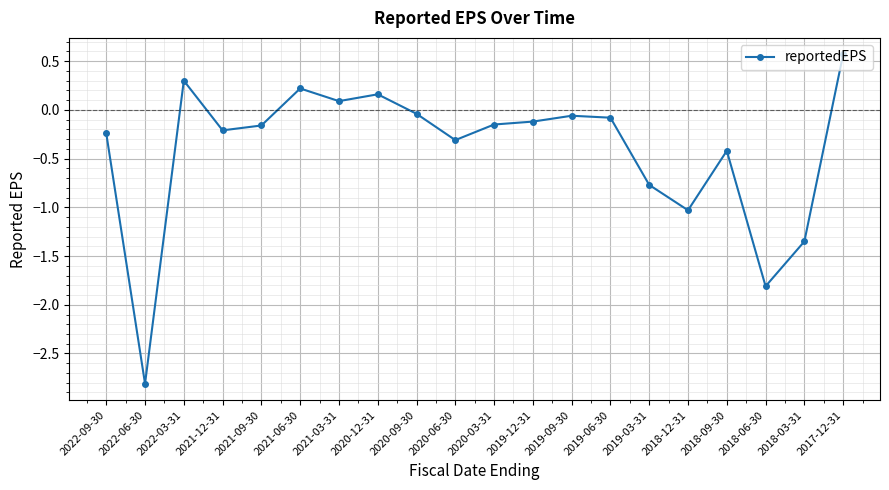

What is the difference between the second highest and second lowest values?

2.1